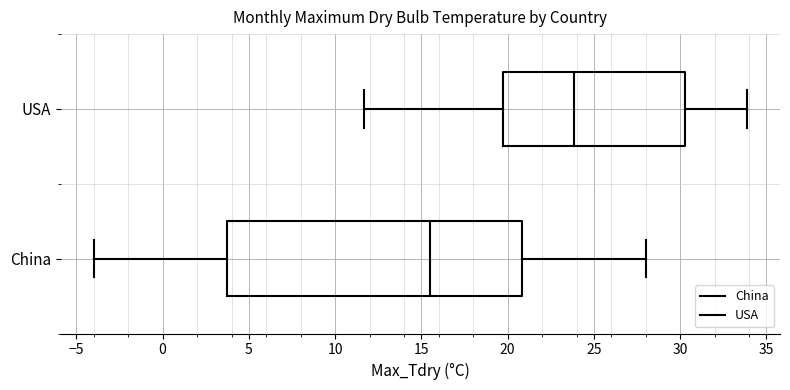

Where does the median line of the box for China sit on the x-axis? The values are not printed on the chart, so give them approximately, as read against the axis.

15.5